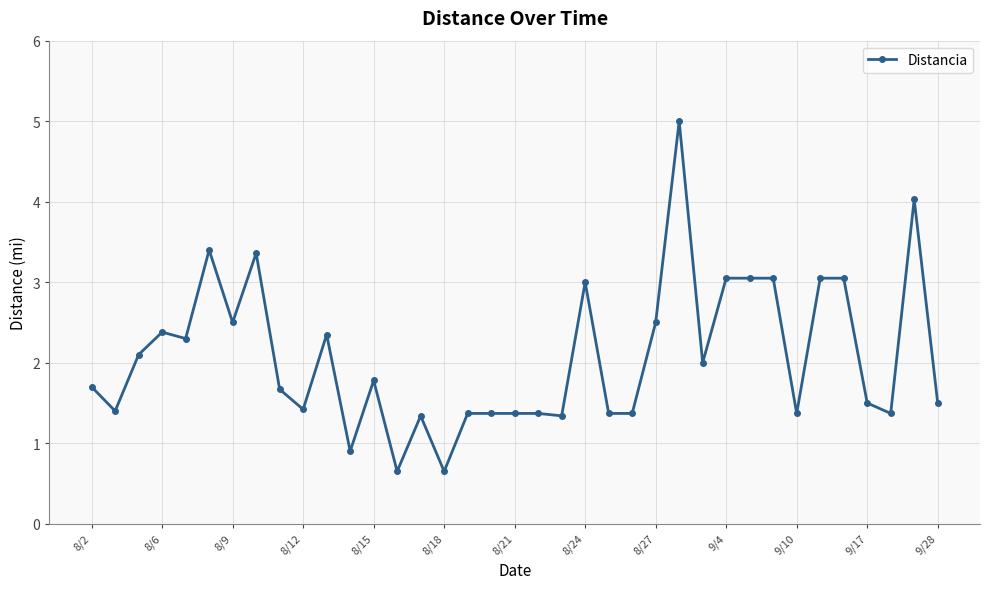

What is the value of the 5th point from the left?

2.3